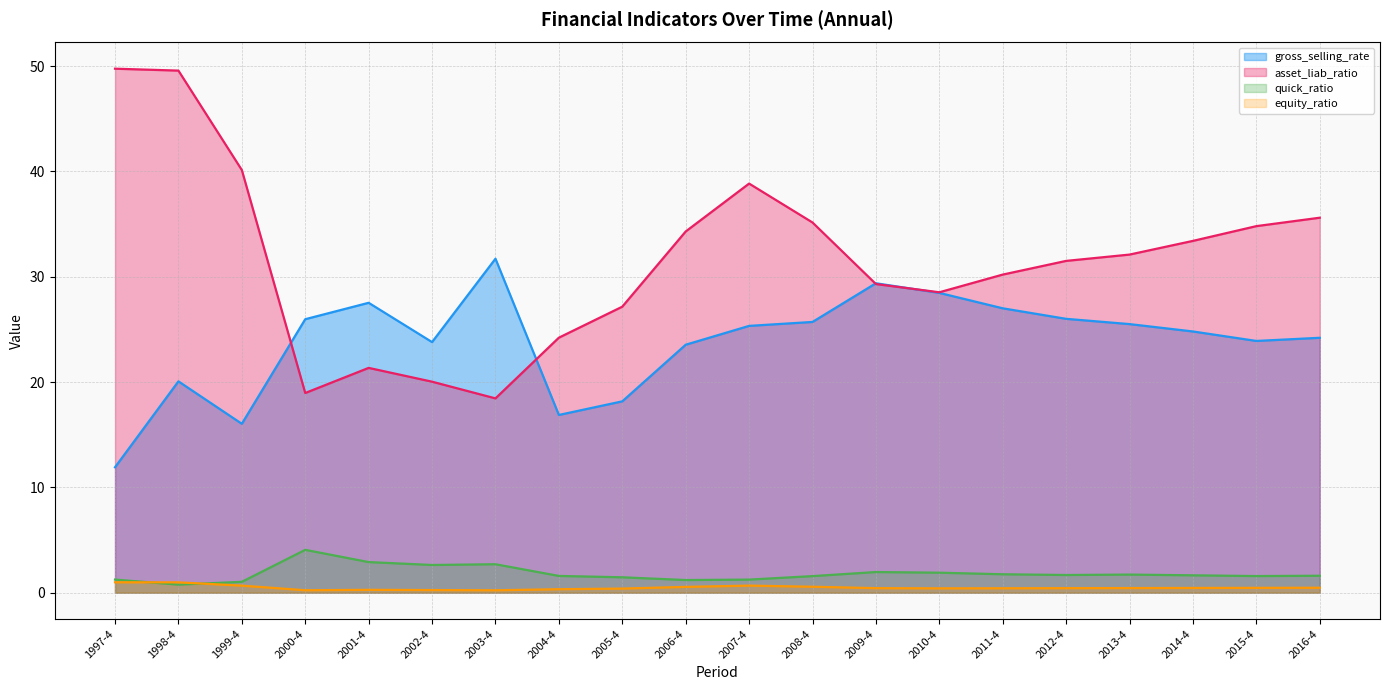

What is the label of the 15th point from the right?

2002-4